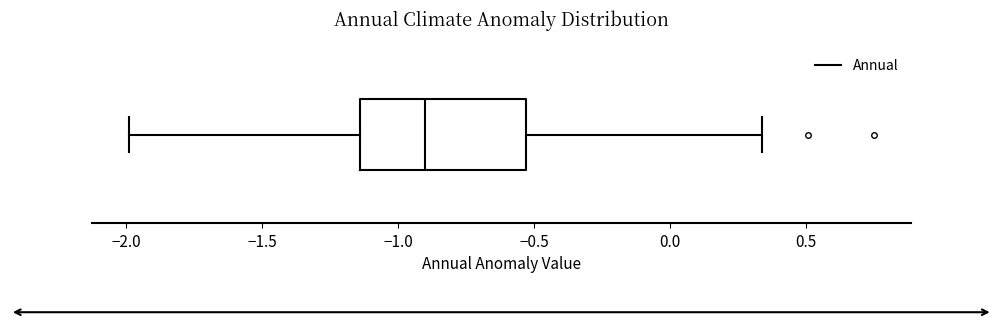

Read this box plot against the x-axis: the position of the median line, the range covered by the box, and the ends of both whiskers. The values are not printed on the chart, so give them approximately, as read against the axis.

median -0.90, box -1.15 to -0.55, whiskers -2.00 to 0.35